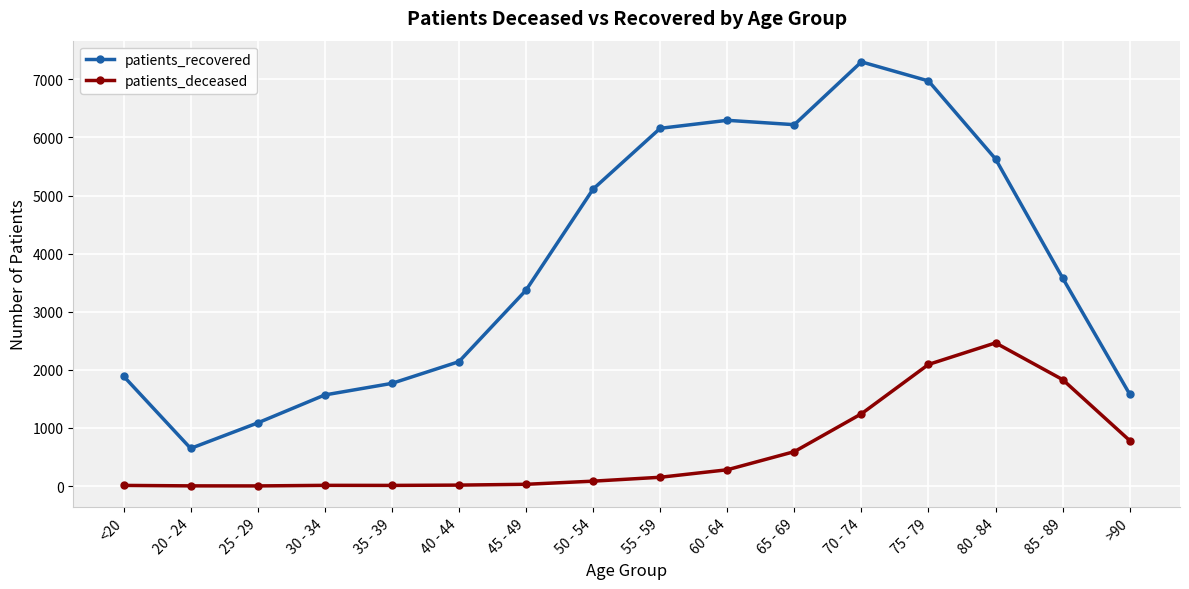

What is the lowest value of the patients_deceased series?

2